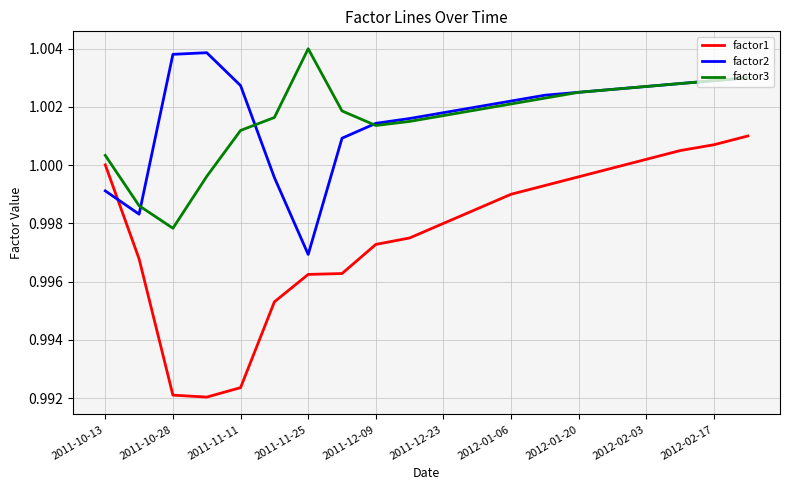

What are all the series names shown in the legend?

factor1, factor2, factor3